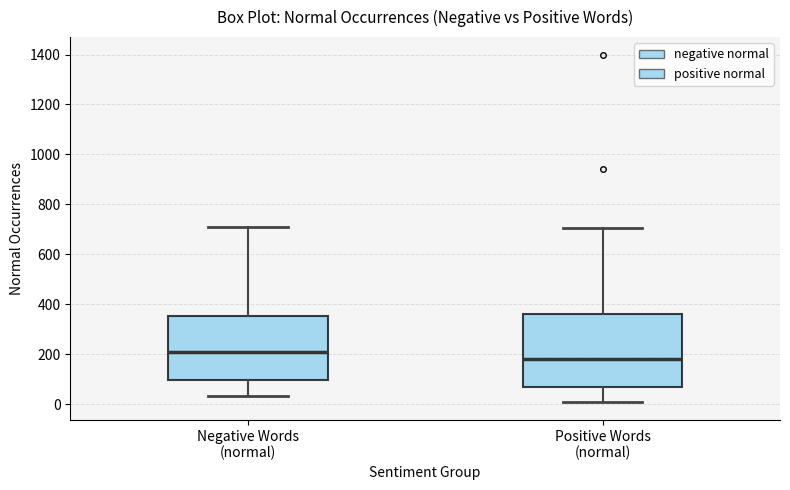

Reading left to right, transcribe this box plot: for each box, give where its median line is, the range the box spans, and where its two whiskers end, as read against the y-axis. The values are not printed on the chart, so give them approximately, as read against the axis.

Negative Words (normal): median 200, box 100 to 360, whiskers 40 to 700
Positive Words (normal): median 180, box 60 to 360, whiskers 0 to 700